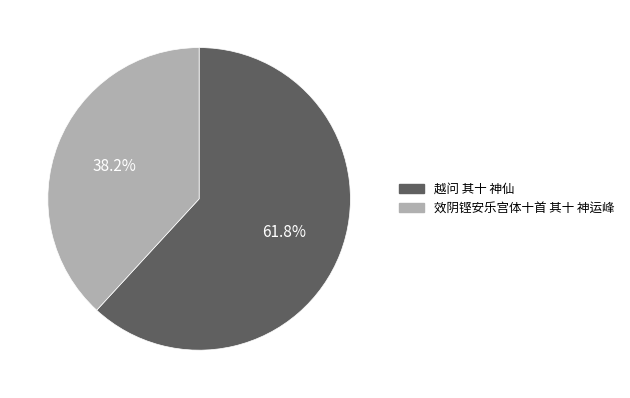

What is the largest slice in the pie chart?

越问 其十 神仙